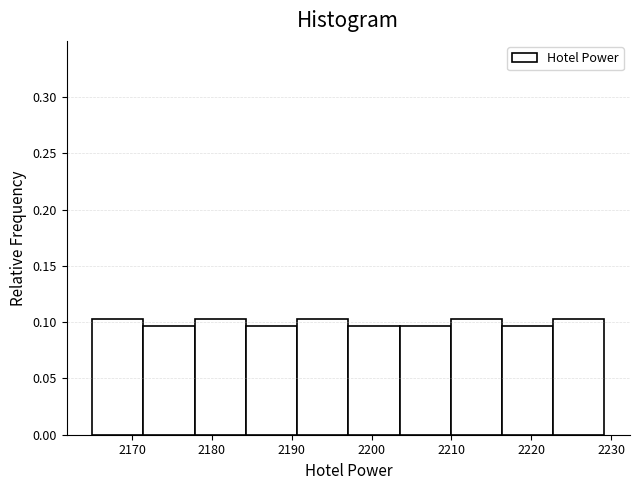

Reading left to right, list every bar in this chart as the range it spans on the x-axis followed by its height. Neither the bar edges nor the heights are printed on the chart, so give them approximately, as read against the axes.

2165 to 2171: 0.105
2171 to 2178: 0.095
2178 to 2184: 0.105
2184 to 2191: 0.095
2191 to 2197: 0.105
2197 to 2204: 0.095
2204 to 2210: 0.095
2210 to 2216: 0.105
2216 to 2223: 0.095
2223 to 2229: 0.105